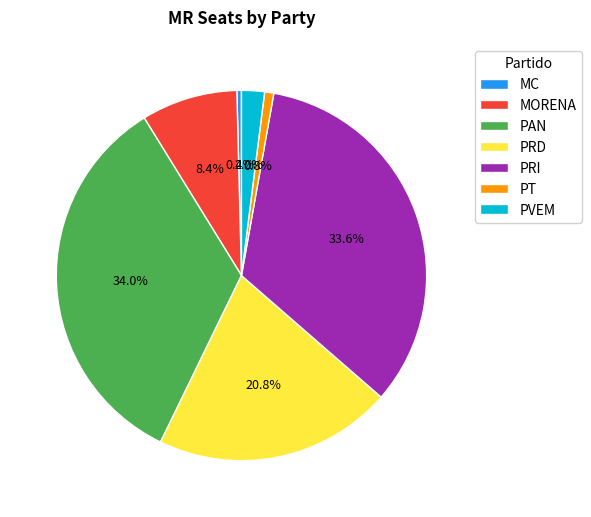

Is there a majority slice in this chart?

No